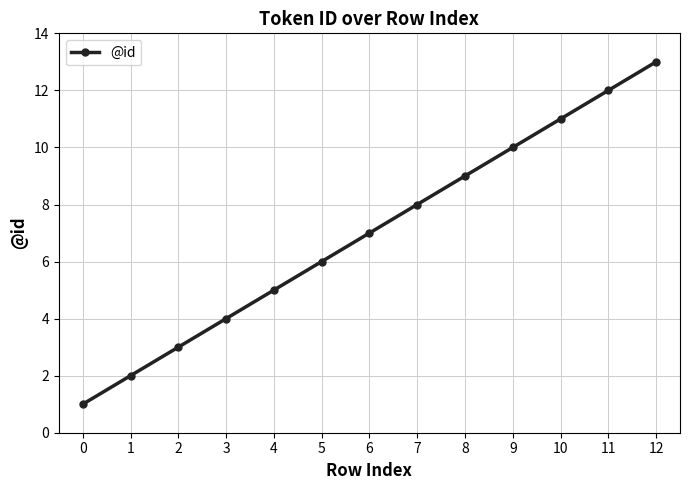

True or false: the data has more than 2 interior local peaks.

False